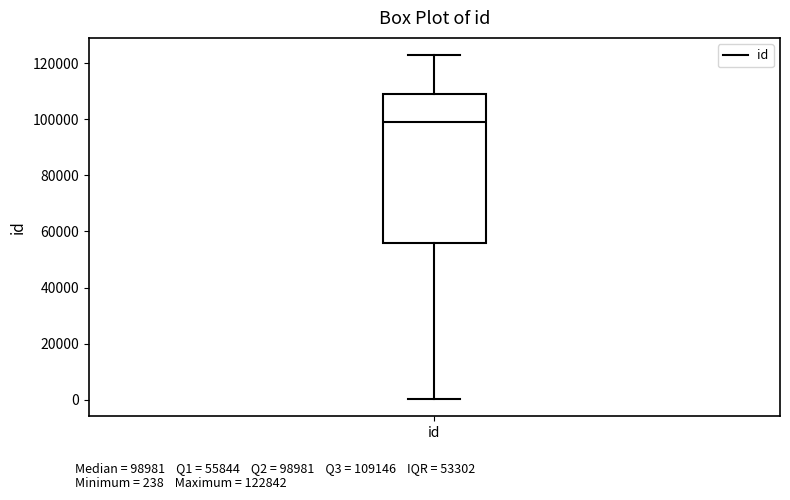

Read this box plot against the y-axis: the position of the median line, the range covered by the box, and the ends of both whiskers. The values are not printed on the chart, so give them approximately, as read against the axis.

median 98000, box 56000 to 110000, whiskers 0 to 122000